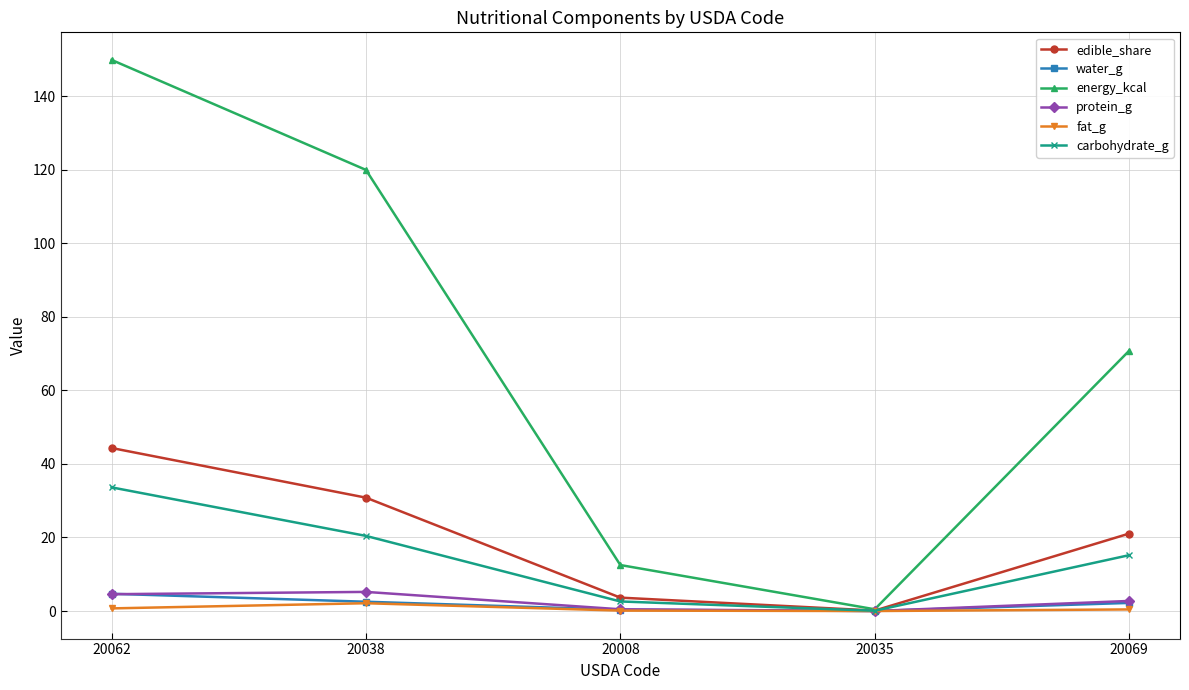

What position from the left is 20008?

3